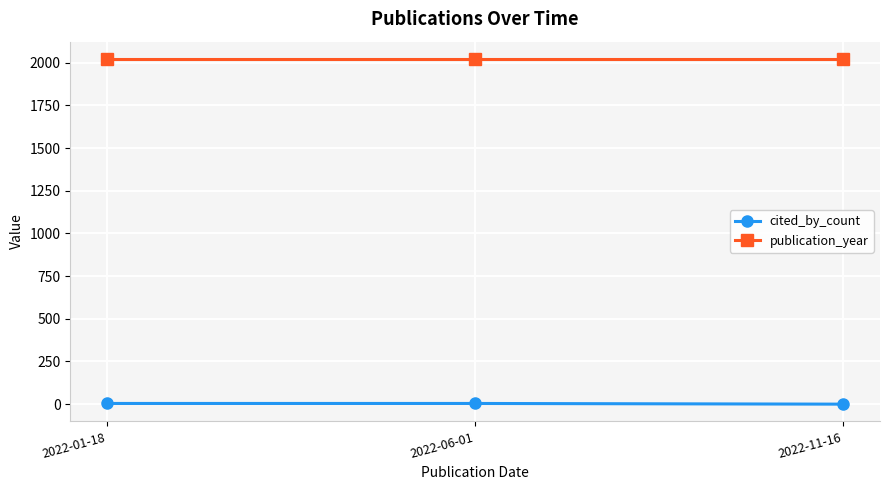

What is the maximum value shown in the chart?

2022